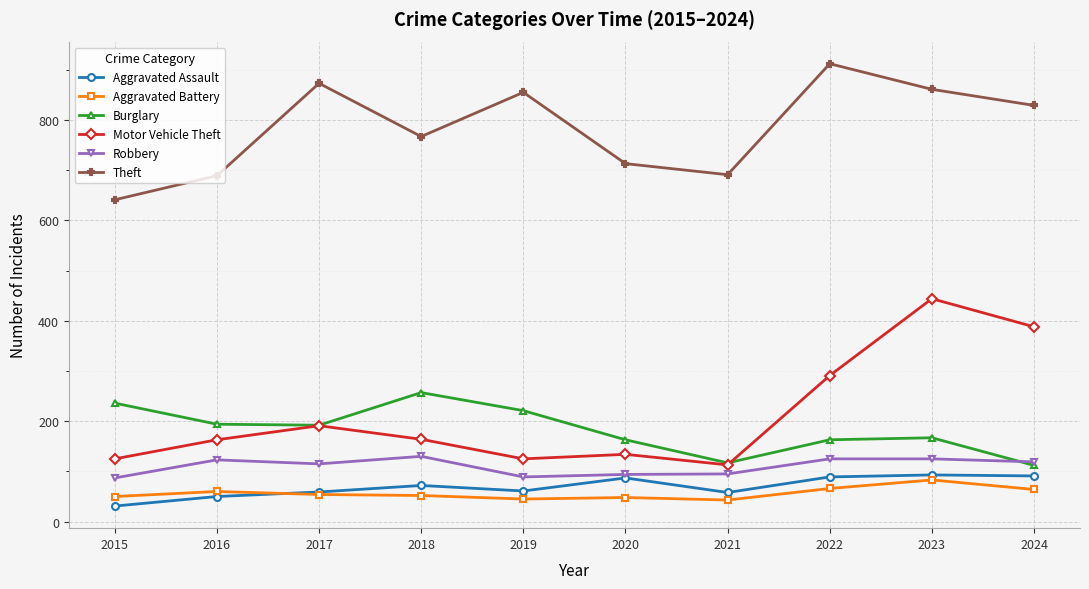

True or false: Motor Vehicle Theft has a value of 191 at 2017.

True